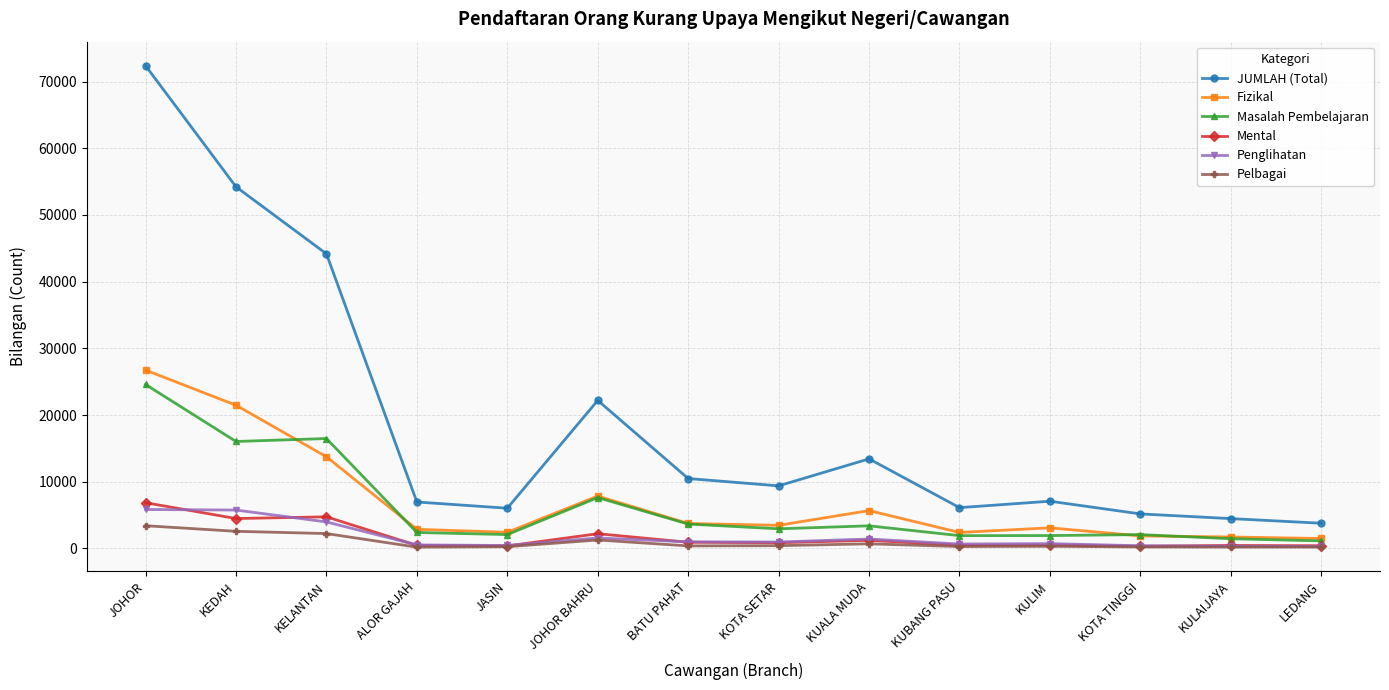

Count the number of data series in this chart.

6